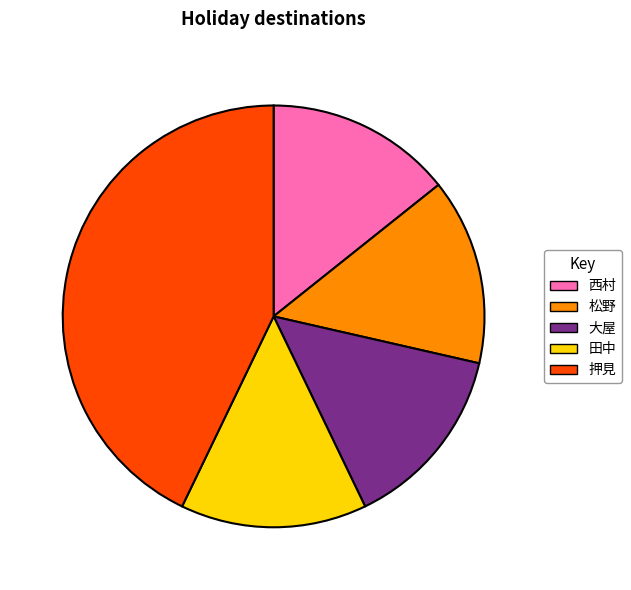

Does 大屋 represent more than half of the total?

No